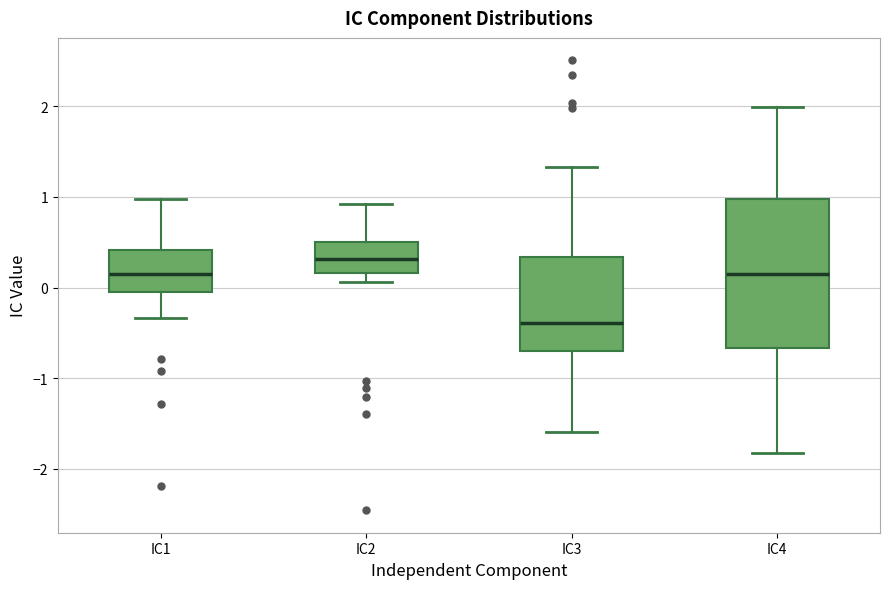

Reading left to right, read every box against the y-axis: the position of its median line, the range the box covers, and the ends of its whiskers. The values are not printed on the chart, so give them approximately, as read against the axis.

IC1: median 0.2, box 0.0 to 0.4, whiskers -0.3 to 1.0
IC2: median 0.3, box 0.2 to 0.5, whiskers 0.1 to 0.9
IC3: median -0.4, box -0.7 to 0.3, whiskers -1.6 to 1.3
IC4: median 0.1, box -0.7 to 1.0, whiskers -1.8 to 2.0